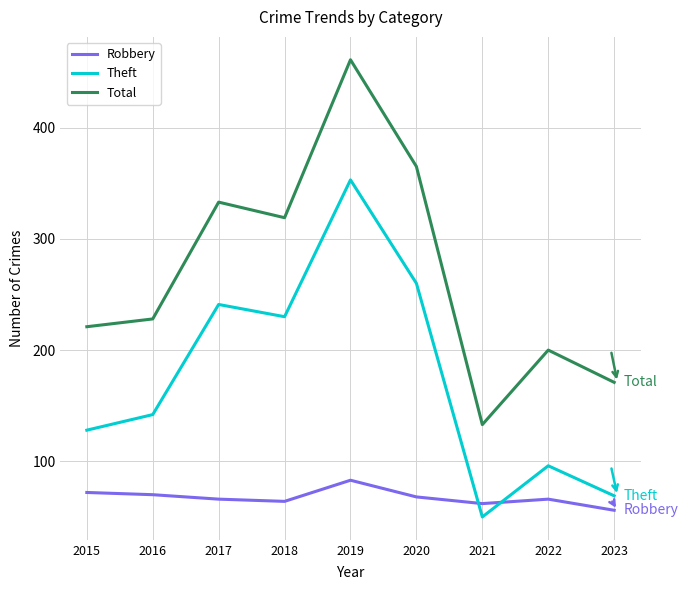

What are all the series names shown in the legend?

Robbery, Theft, Total